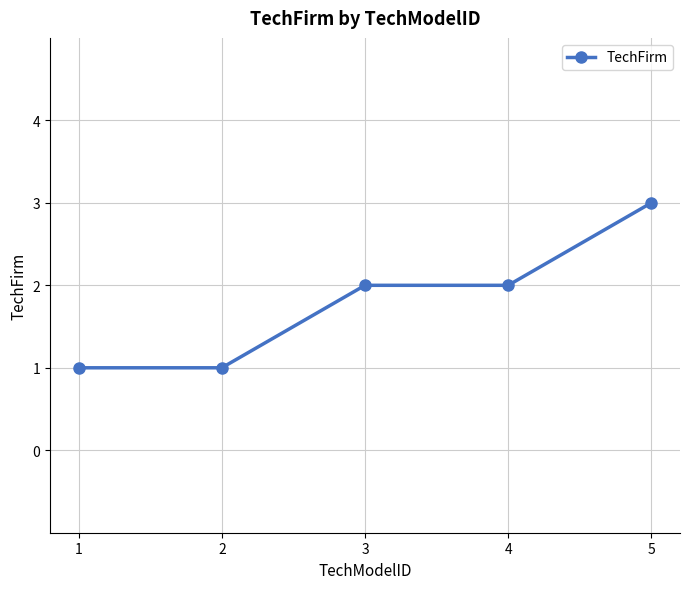

Reading left to right, transcribe all the data shown in this chart.

1	1	2	2	3